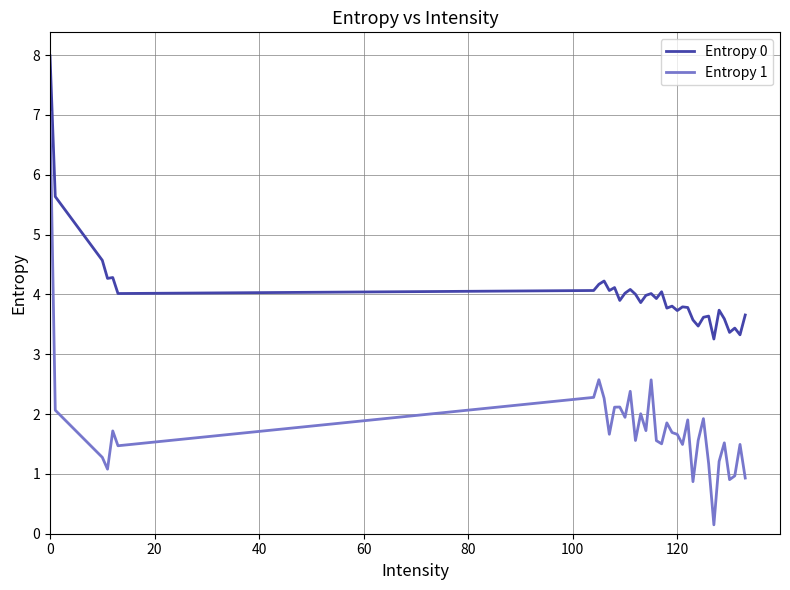

List the series in order of their peak value, highest first.

Entropy 0, Entropy 1